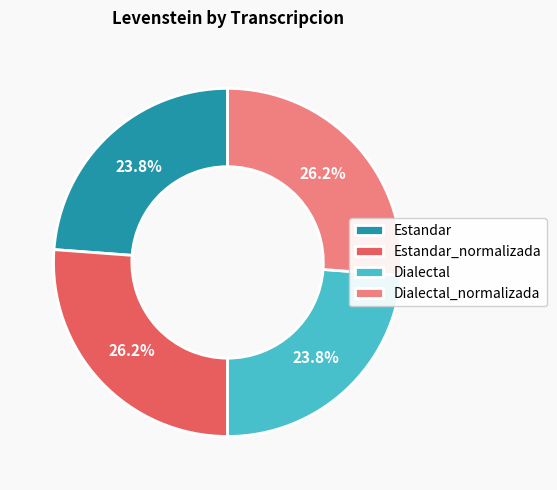

Count the number of slices in the pie.

4